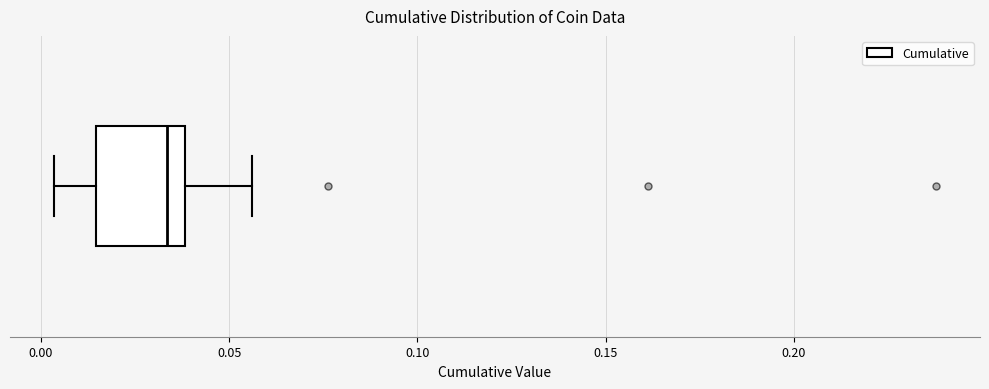

Transcribe this box plot: give where the median line is, the range the box spans, and where the two whiskers end, as read against the x-axis. The values are not printed on the chart, so give them approximately, as read against the axis.

median 0.035, box 0.015 to 0.040, whiskers 0.005 to 0.055